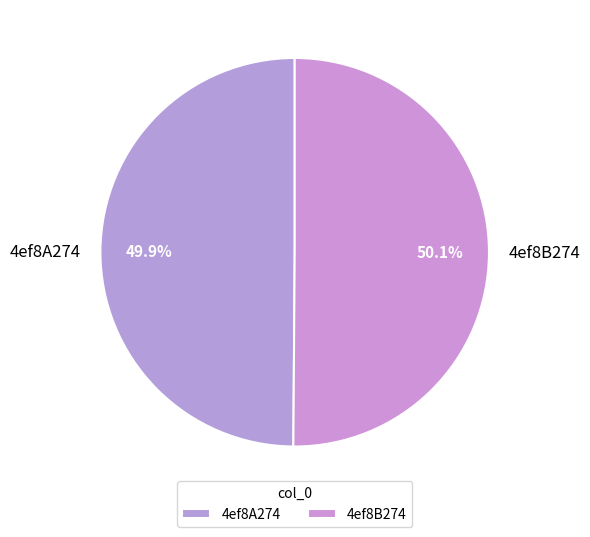

To the nearest percent, what percentage of the pie is 4ef8A274?

50%